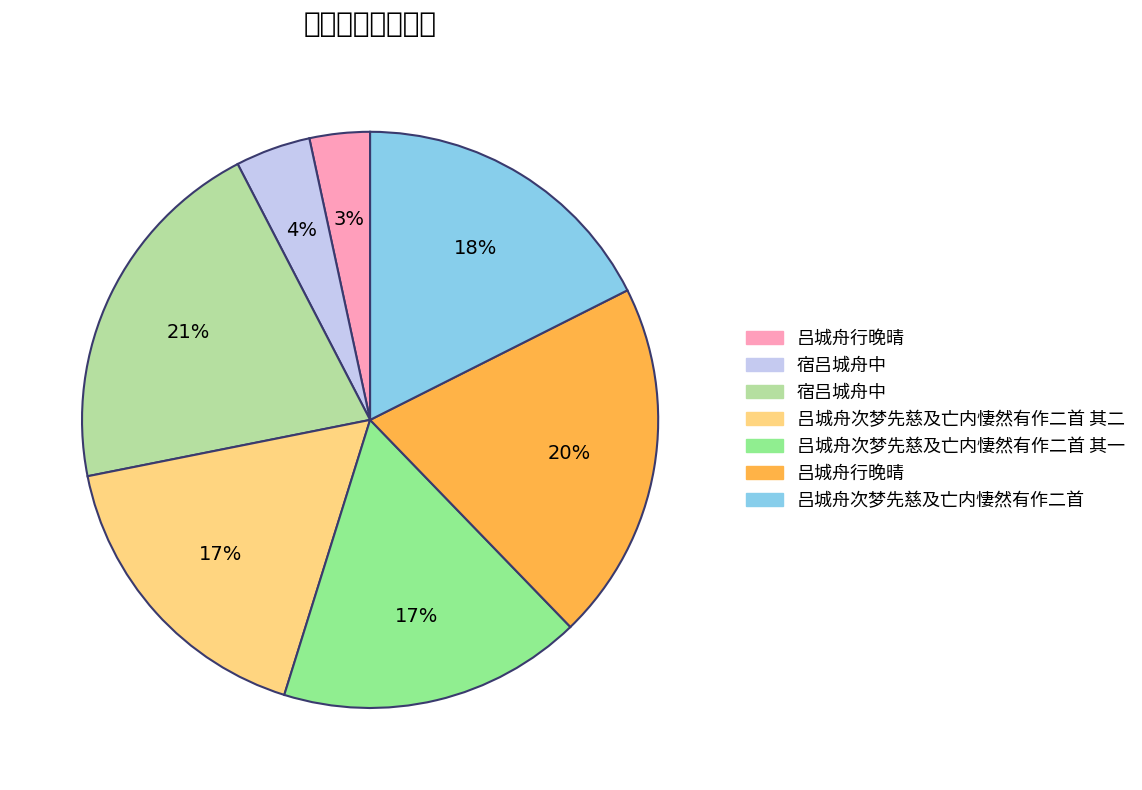

To the nearest percent, what is the average slice percentage?

14%